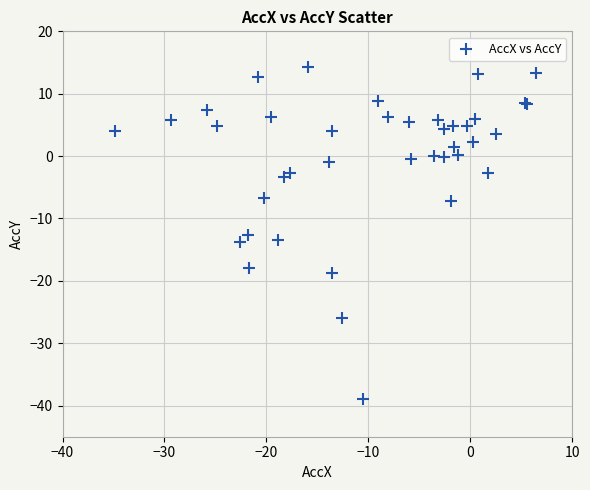

What Y value in the scatter plot is closest to -12?

-12.7